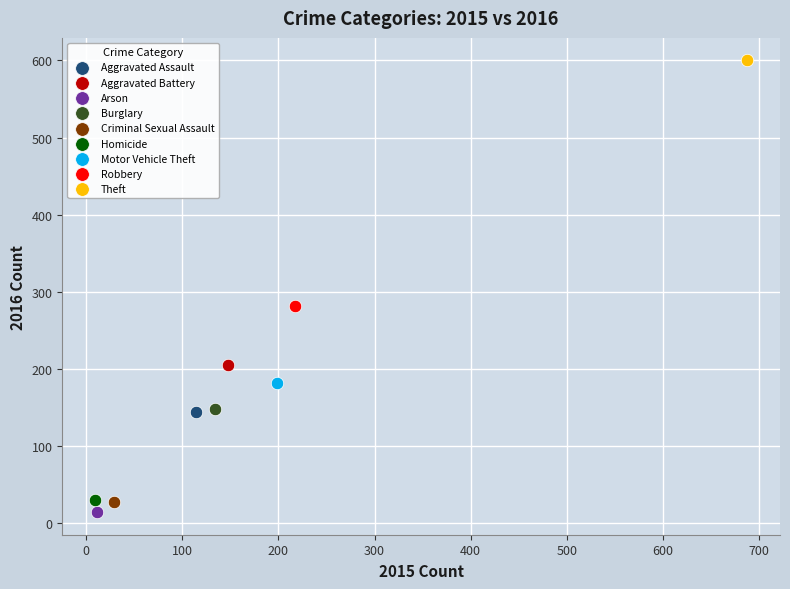

What are all the series names shown in the legend?

Aggravated Assault, Aggravated Battery, Arson, Burglary, Criminal Sexual Assault, Homicide, Motor Vehicle Theft, Robbery, Theft